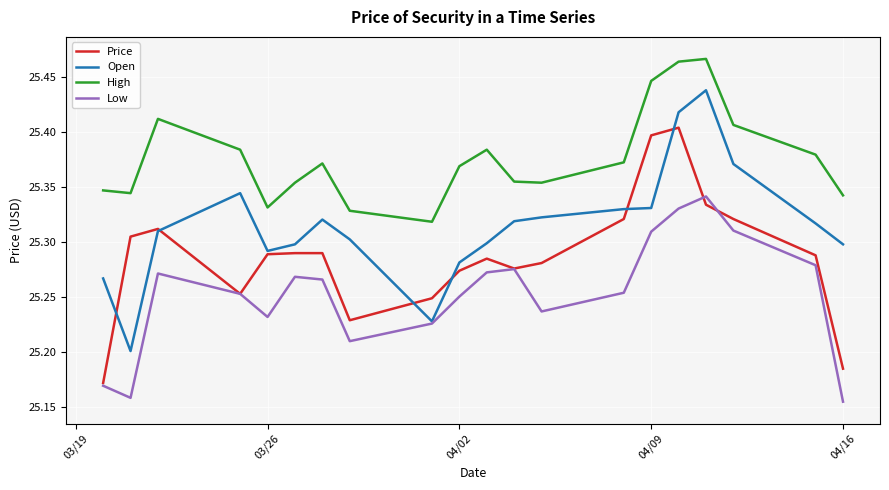

How many Open values are between 25 and 26?

20